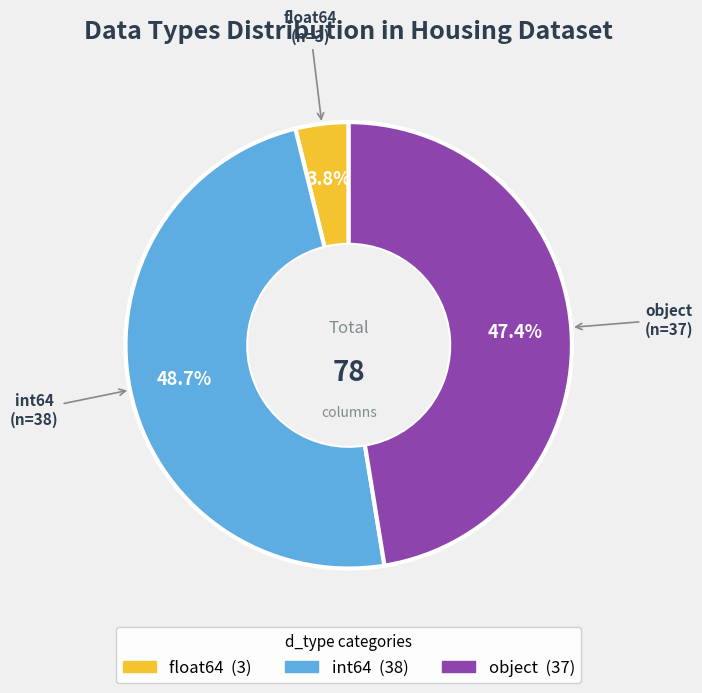

Does any single category account for the majority?

No